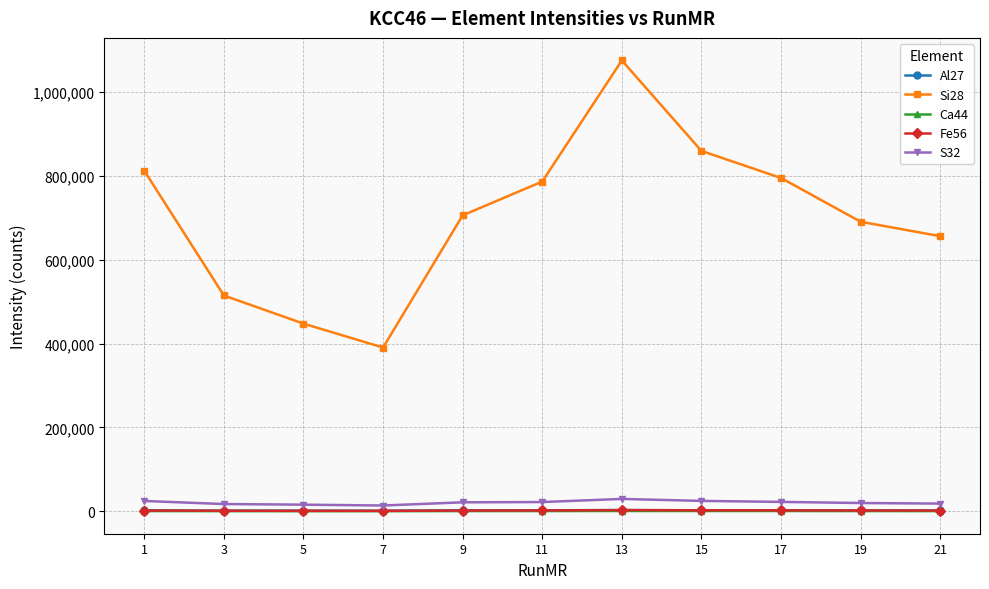

What is the value of the S32 point at the 7th from the left?

29511